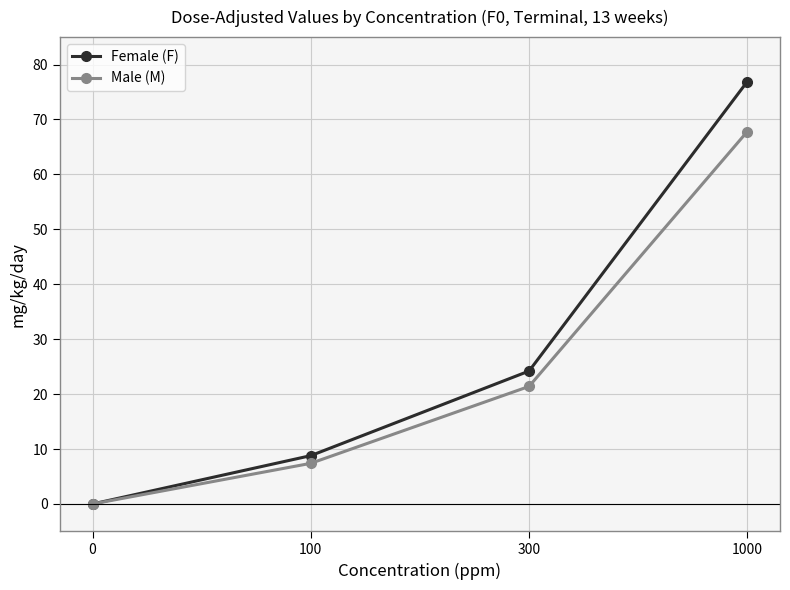

What value does the Male (M) series have at 300?

21.4